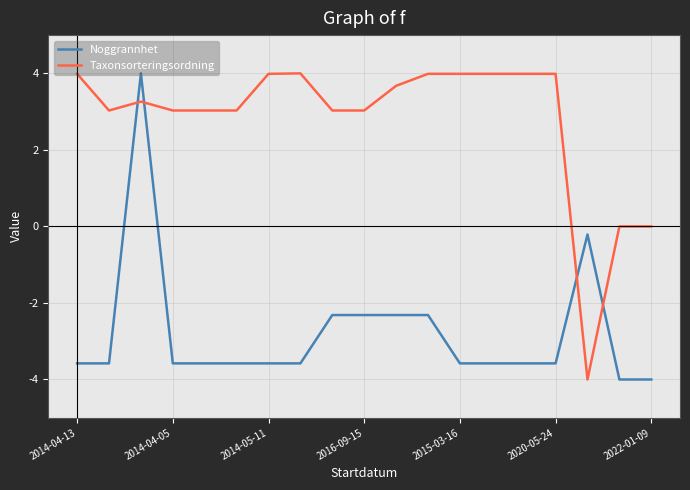

List the series in order of their overall mean, lowest first.

Noggrannhet, Taxonsorteringsordning